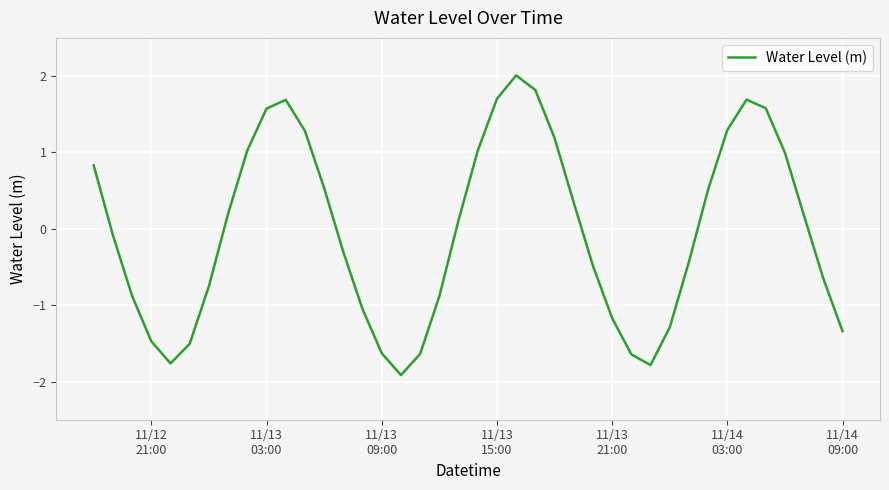

Count the number of categories in the chart.

40